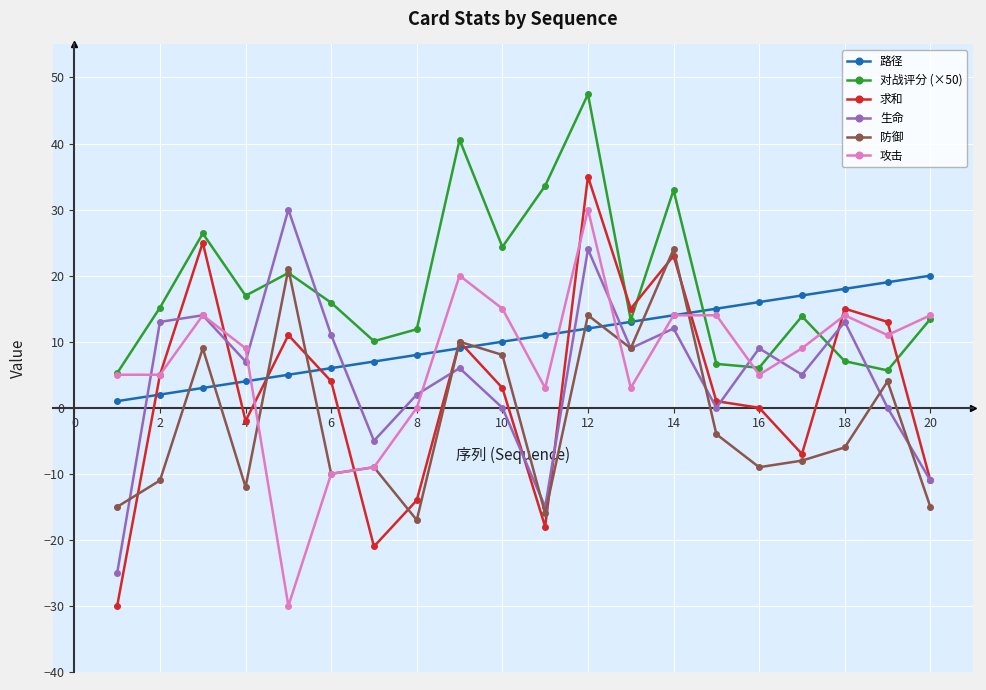

True or false: 求和 and 攻击 intersect in this chart.

True